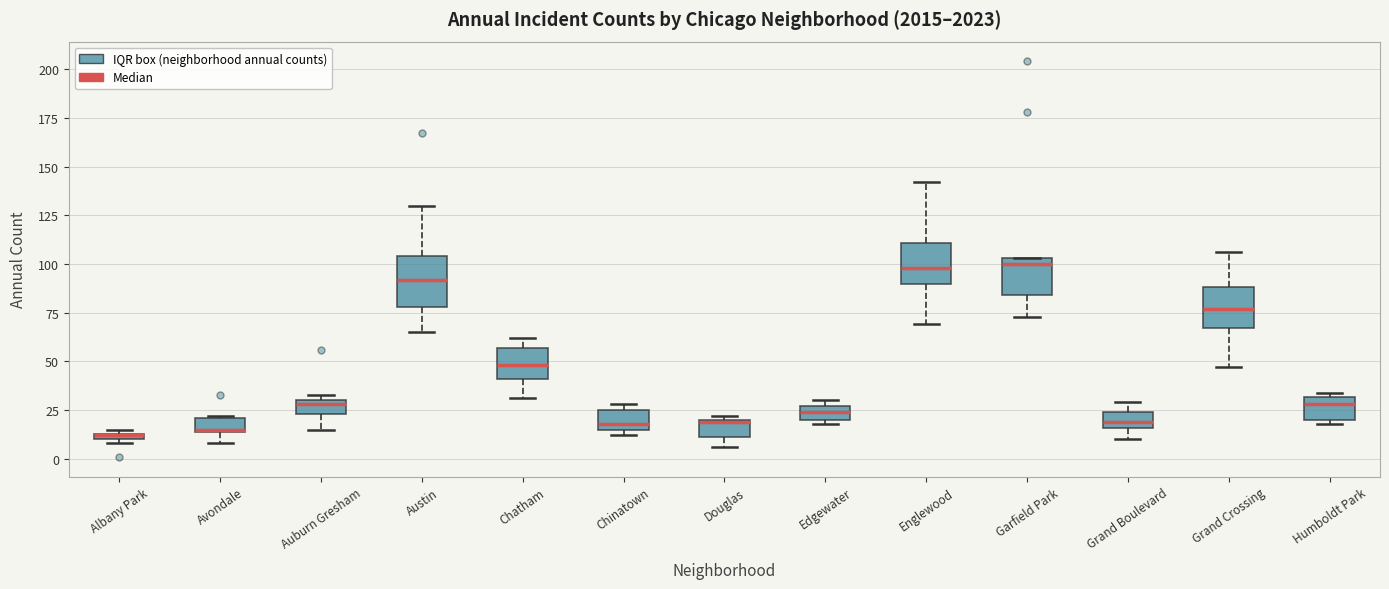

Where is the lower edge of the box for Auburn Gresham on the y-axis? The values are not printed on the chart, so give them approximately, as read against the axis.

25